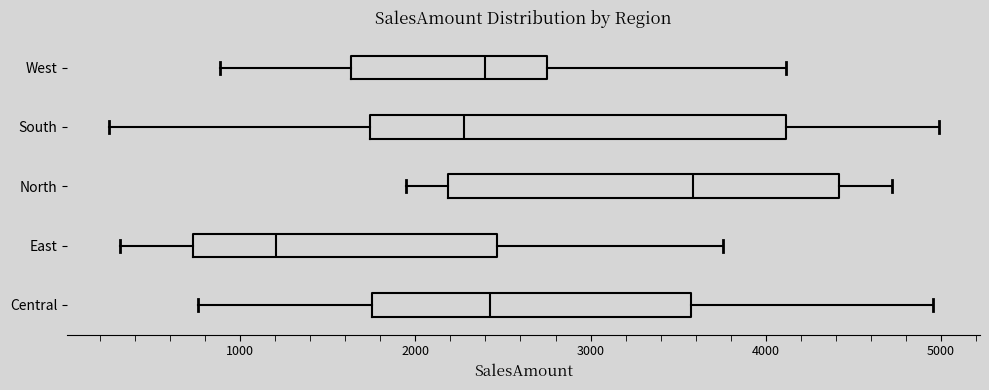

Which box is the widest, from its left edge to its right edge?

South